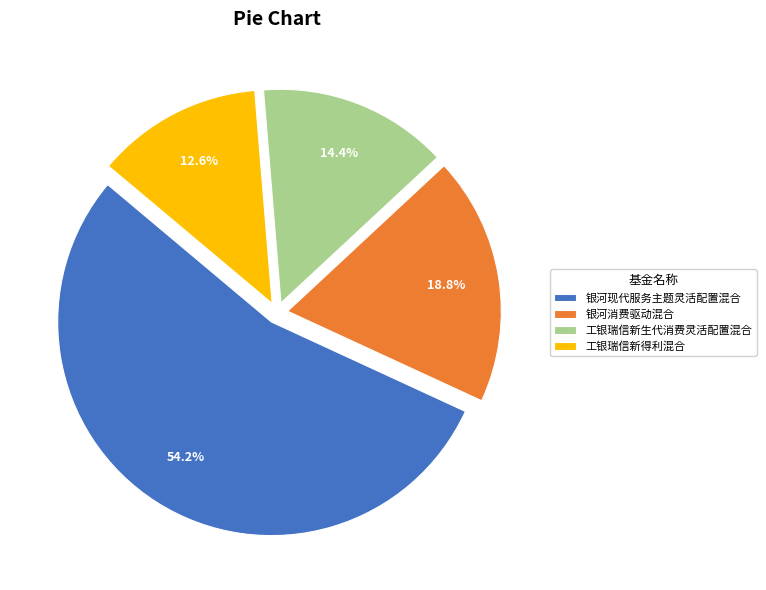

To the nearest percent, what is the combined percentage of 银河消费驱动混合 and 工银瑞信新生代消费灵活配置混合?

33%